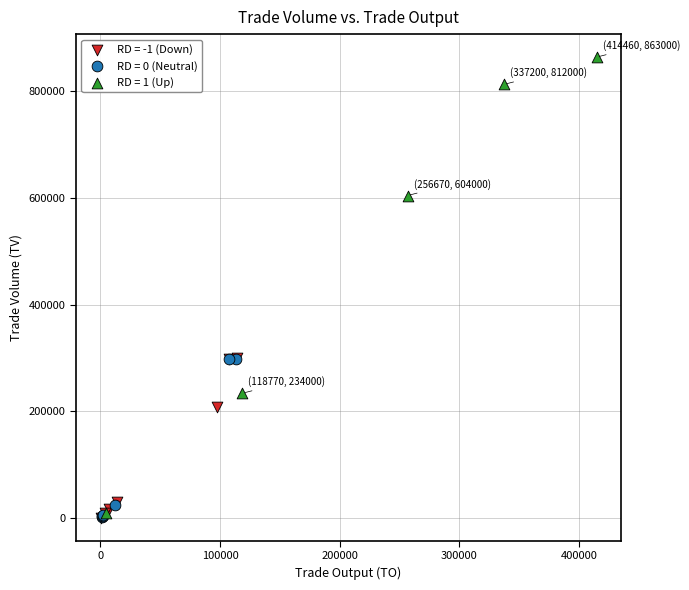

Which series has the widest spread of Y values?

RD = 1 (Up)